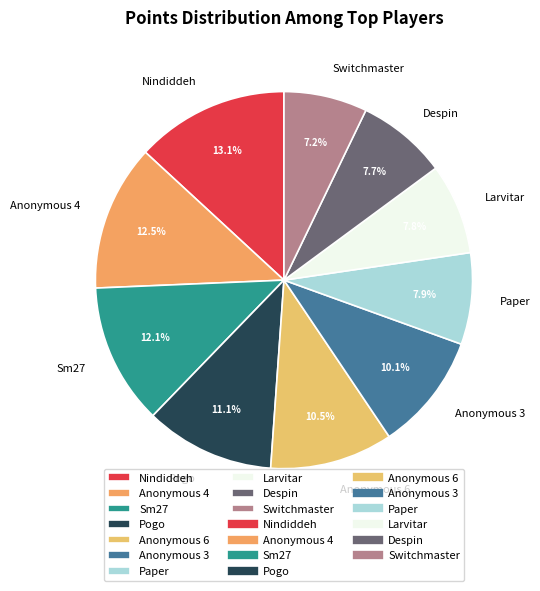

Which slice is the largest?

Nindiddeh